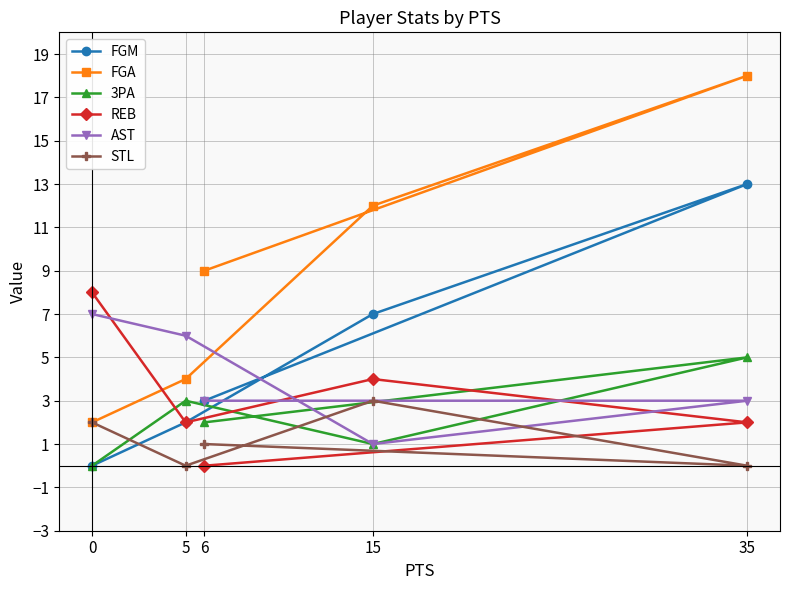

What is the value of the FGA point at the 4th from the left?

12